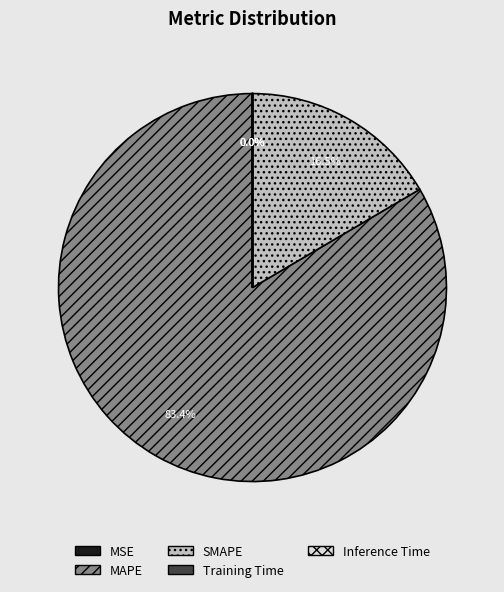

Which category accounts for the majority?

MAPE